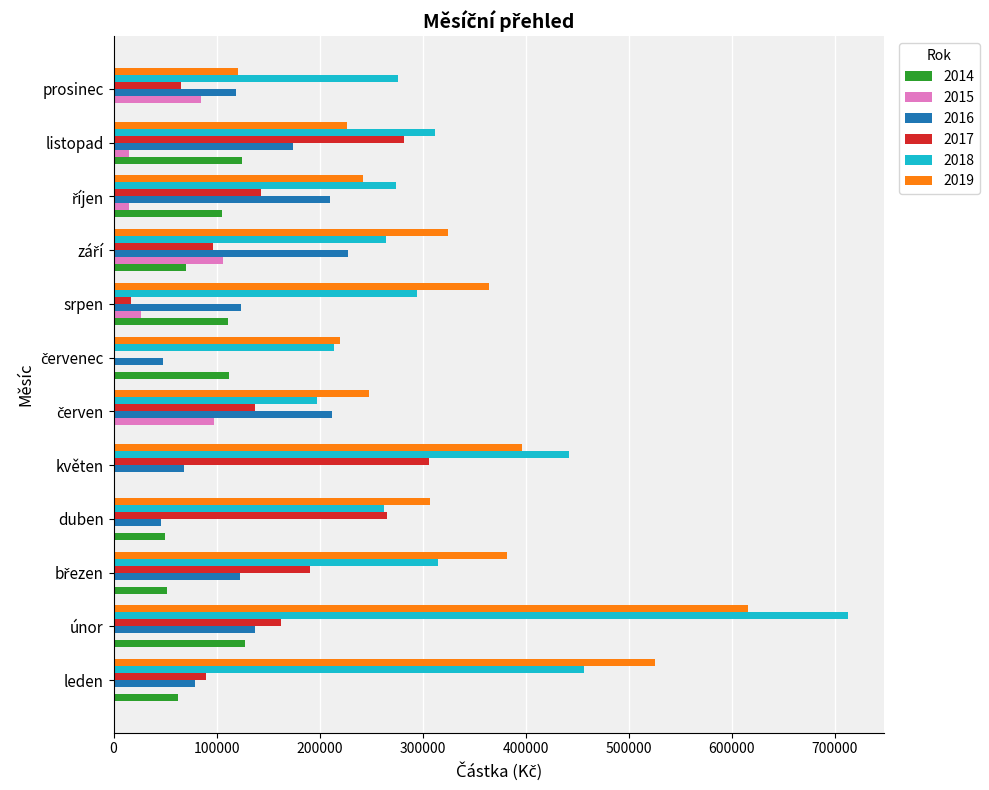

True or false: 2014 has a value of 127413.0 at únor.

True